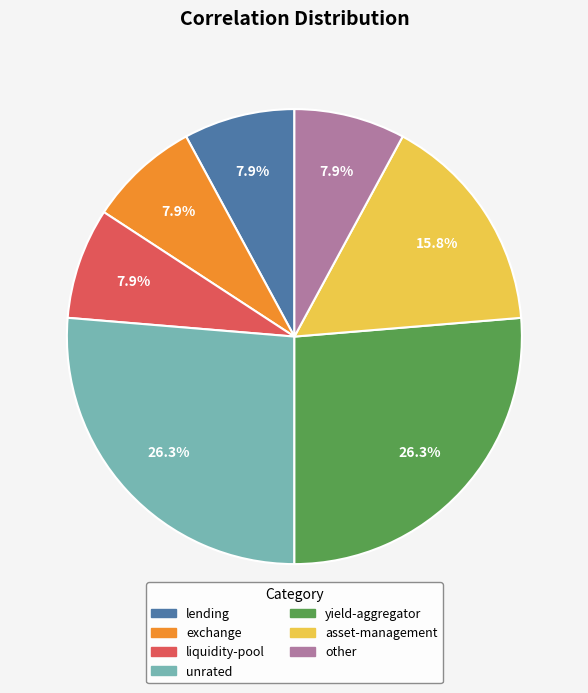

To the nearest percent, what portion does yield-aggregator represent?

26%